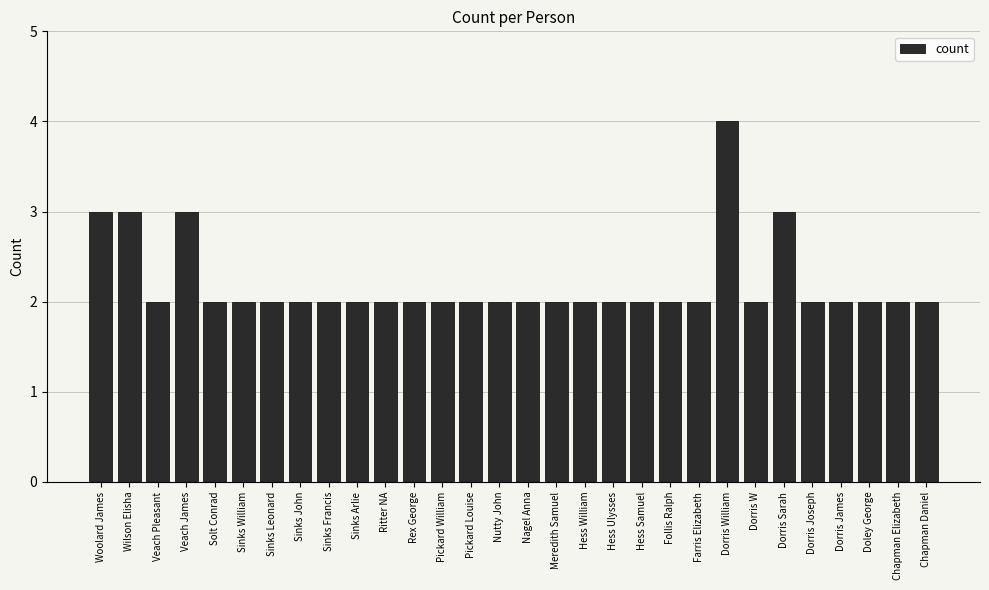

Count the number of categories in the chart.

30